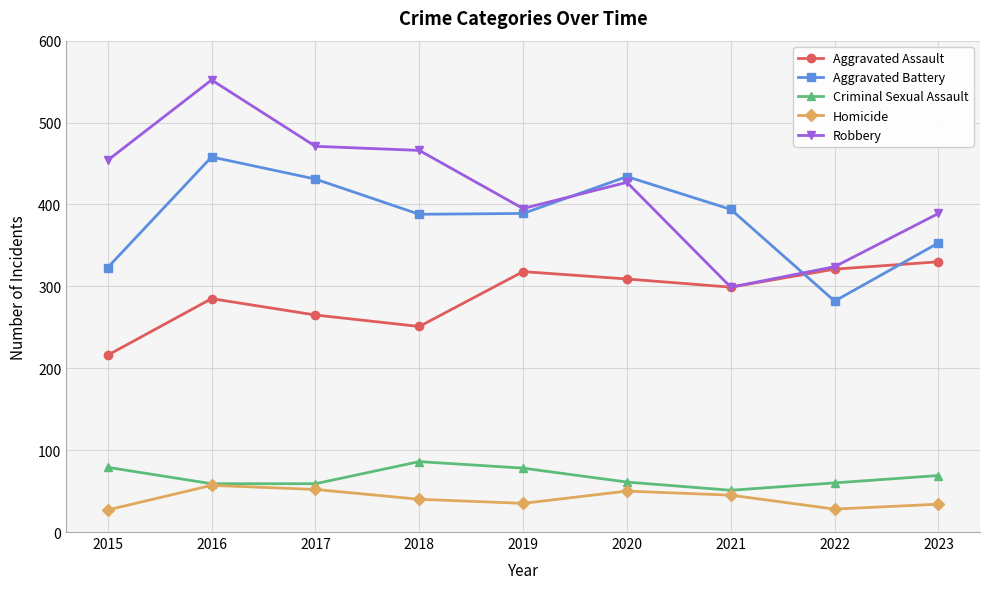

What is the total value across all series at 2020?

1281